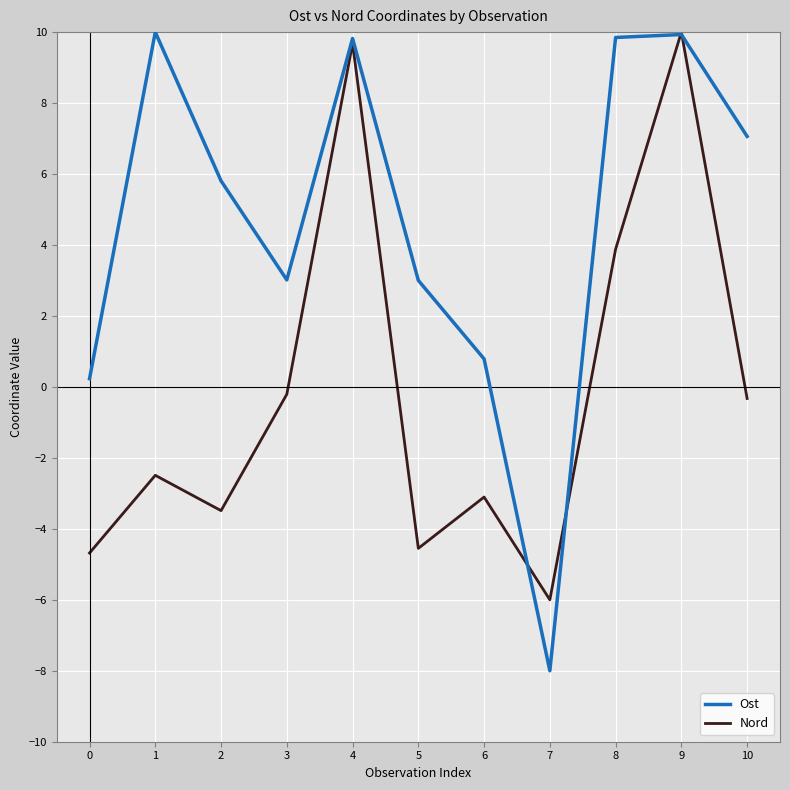

The value of Nord at 5 is -4.6. True or false?

True